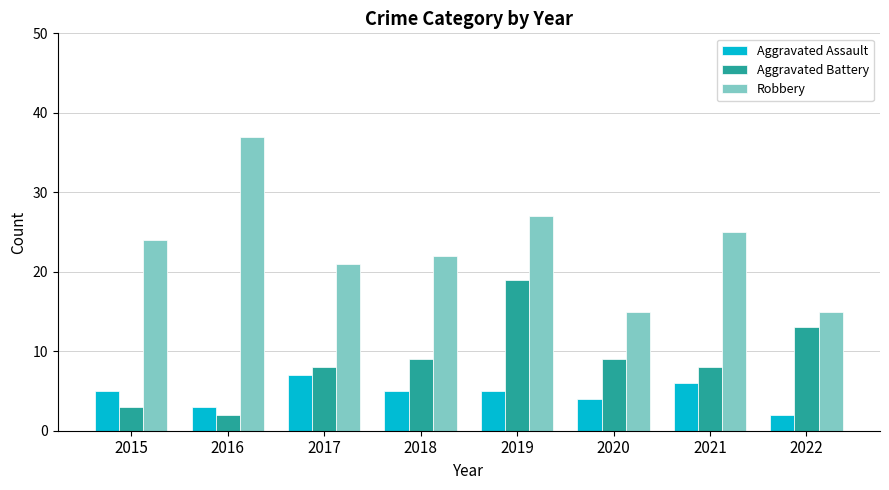

True or false: Robbery has a value of 25 at 2021.

True